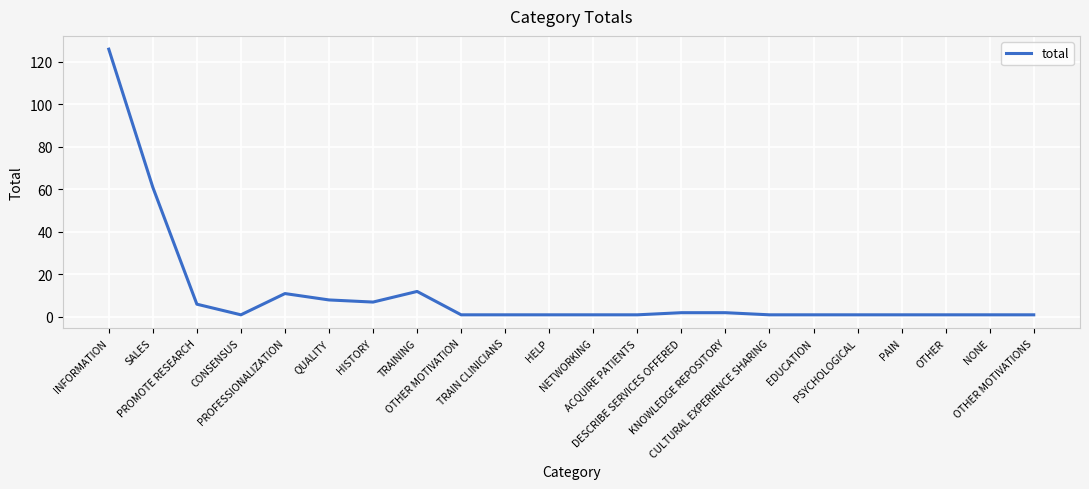

Where is the data nearest to the value 63?

SALES